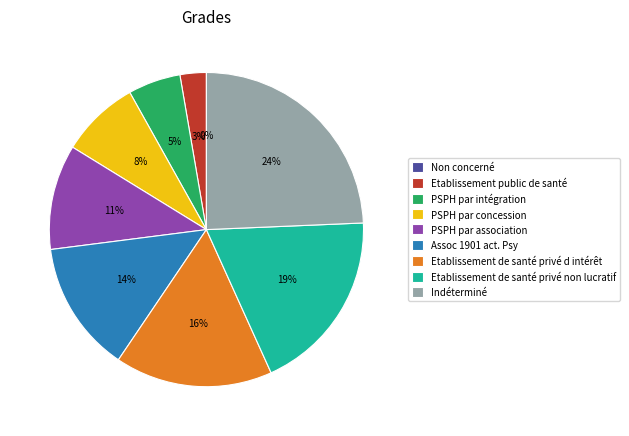

Which category has the smallest portion of the pie?

Non concerné